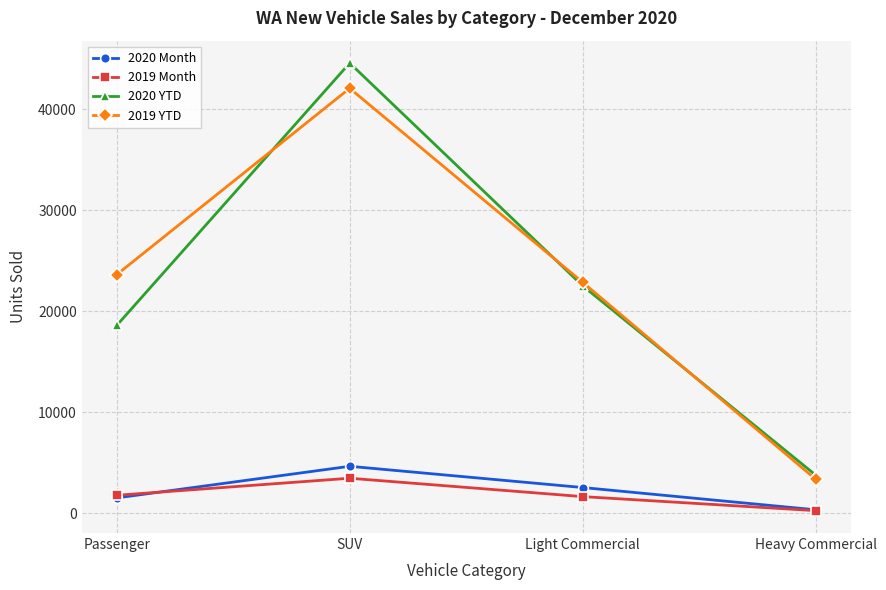

Which label corresponds to the smallest value in the chart?

Heavy Commercial